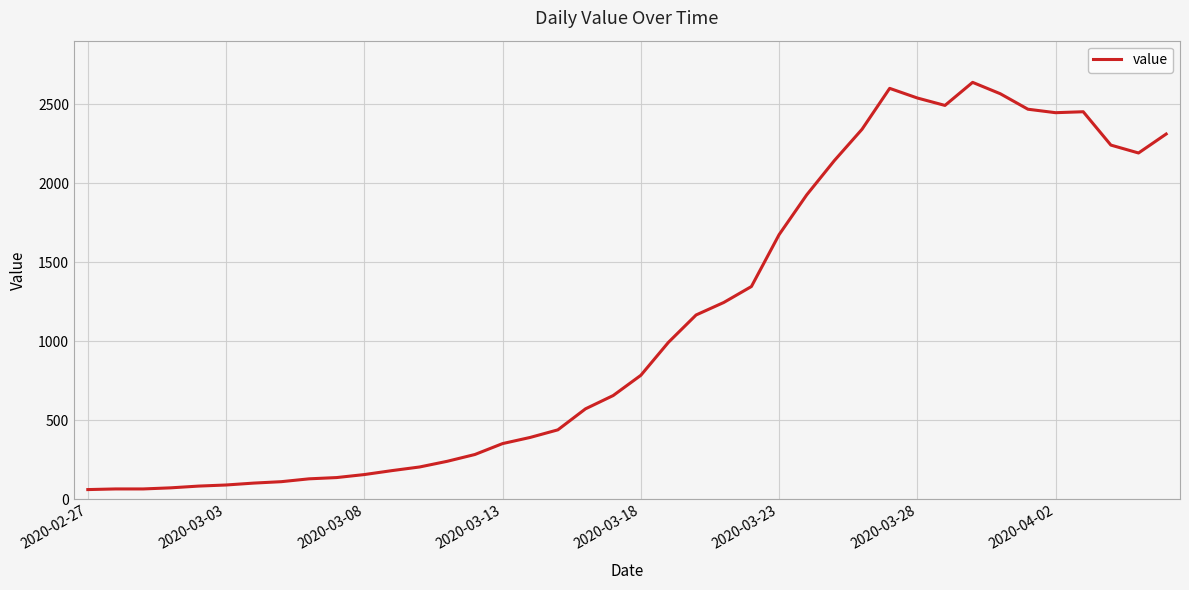

What is the average value?

1124